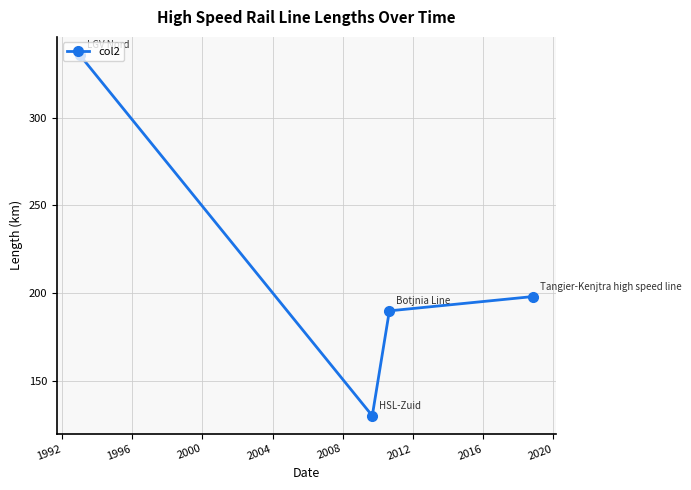

What is the difference between the maximum and minimum values?

206.1